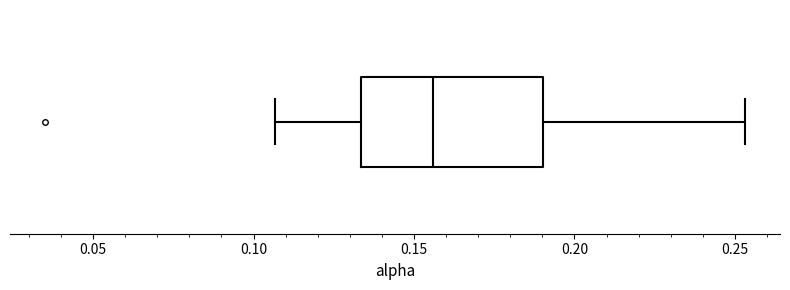

Where is the right edge of the box on the x-axis? The values are not printed on the chart, so give them approximately, as read against the axis.

0.190